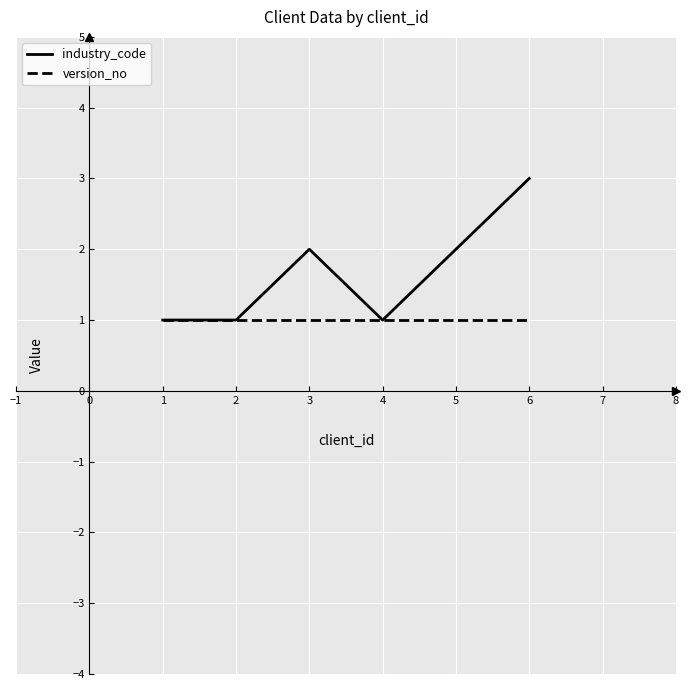

What is the sum of all version_no values?

6